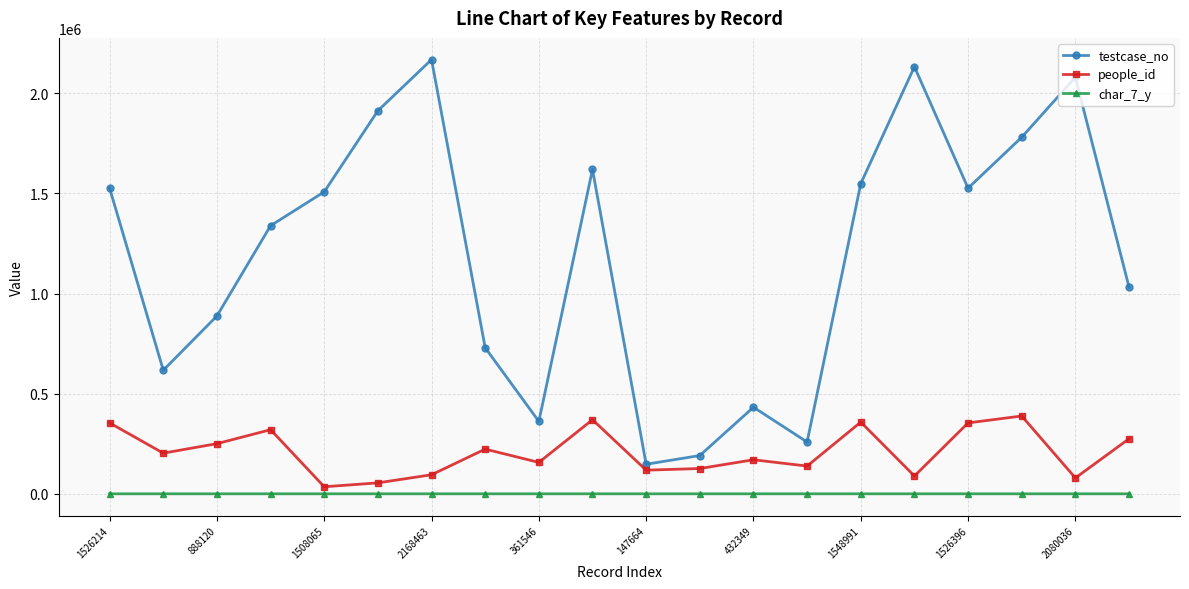

How many data points in people_id are less than 202992?

10